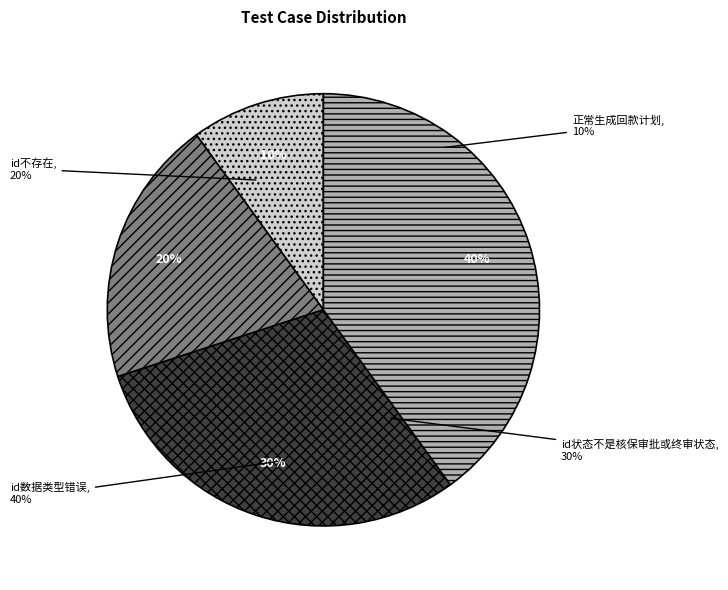

To the nearest percent, what portion does id数据类型错误 represent?

40%